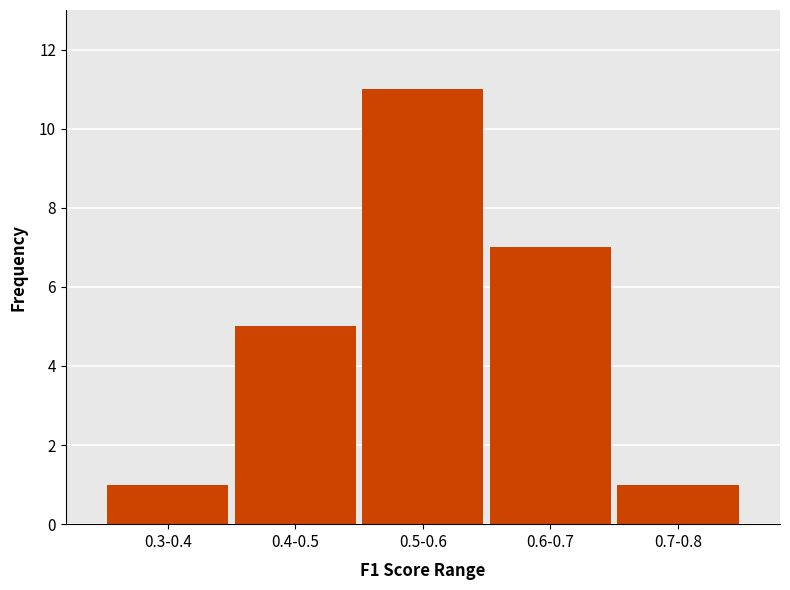

Reading left to right, extract all data points from this chart.

0.3-0.4=1	0.4-0.5=5	0.5-0.6=11	0.6-0.7=7	0.7-0.8=1